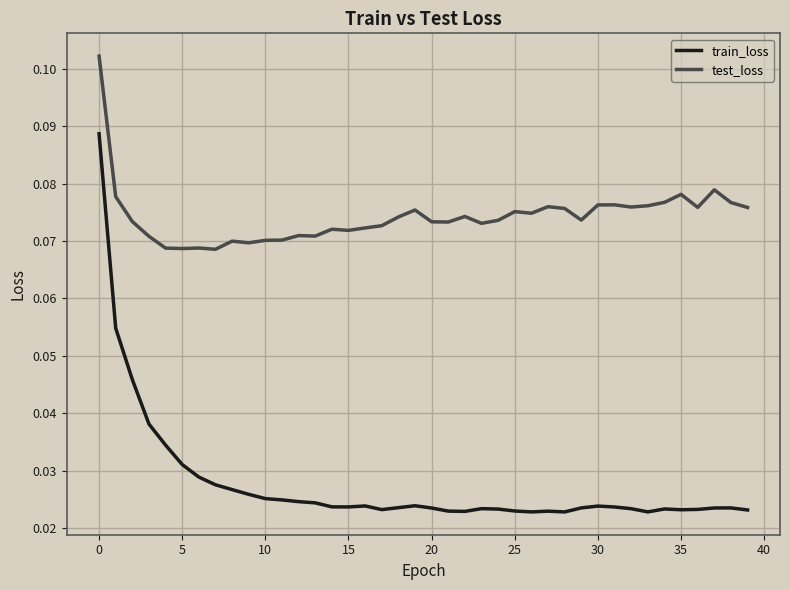

Rank the series by their maximum value, from highest to lowest.

test_loss, train_loss